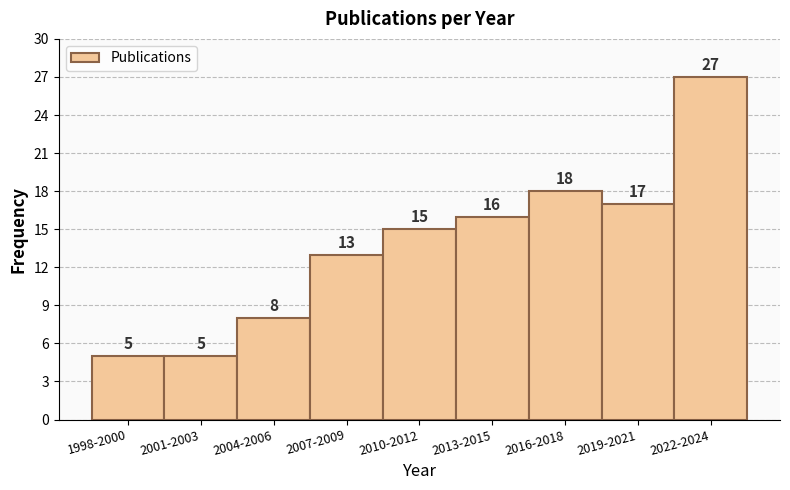

Reading left to right, list all the values displayed in this chart.

5	5	8	13	15	16	18	17	27